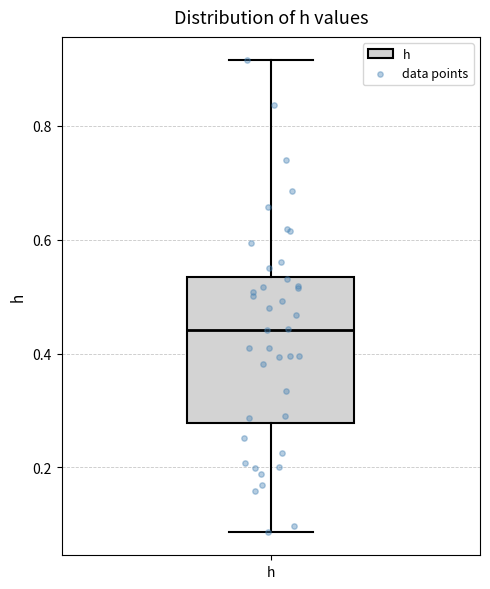

Transcribe this box plot: give where the median line is, the range the box spans, and where the two whiskers end, as read against the y-axis. The values are not printed on the chart, so give them approximately, as read against the axis.

median 0.44, box 0.28 to 0.54, whiskers 0.08 to 0.92